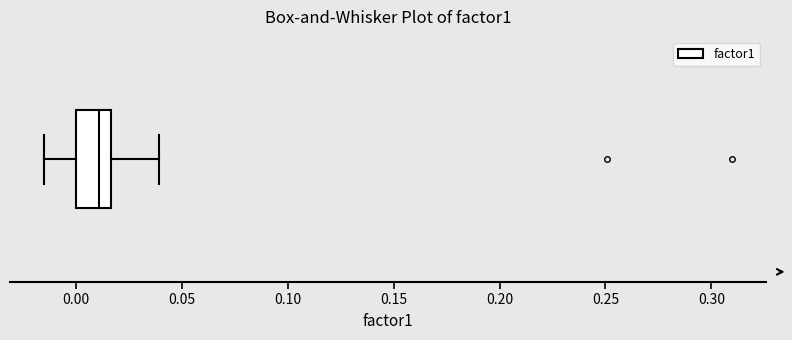

Read this box plot against the x-axis: the position of the median line, the range covered by the box, and the ends of both whiskers. The values are not printed on the chart, so give them approximately, as read against the axis.

median 0.010, box 0.000 to 0.015, whiskers -0.015 to 0.040